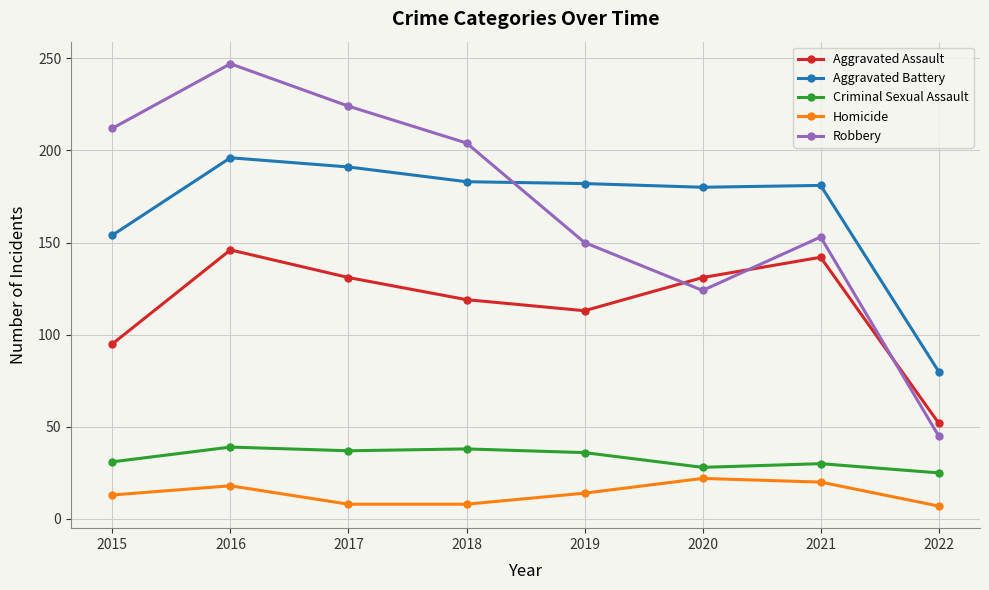

What are all the series names shown in the legend?

Aggravated Assault, Aggravated Battery, Criminal Sexual Assault, Homicide, Robbery